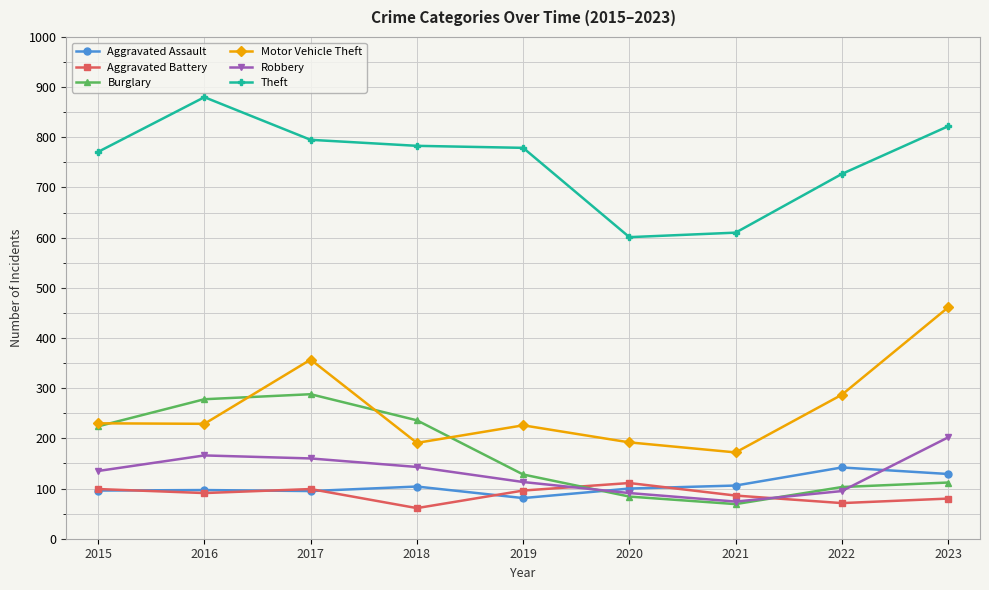

Which series has the largest total across all categories?

Theft